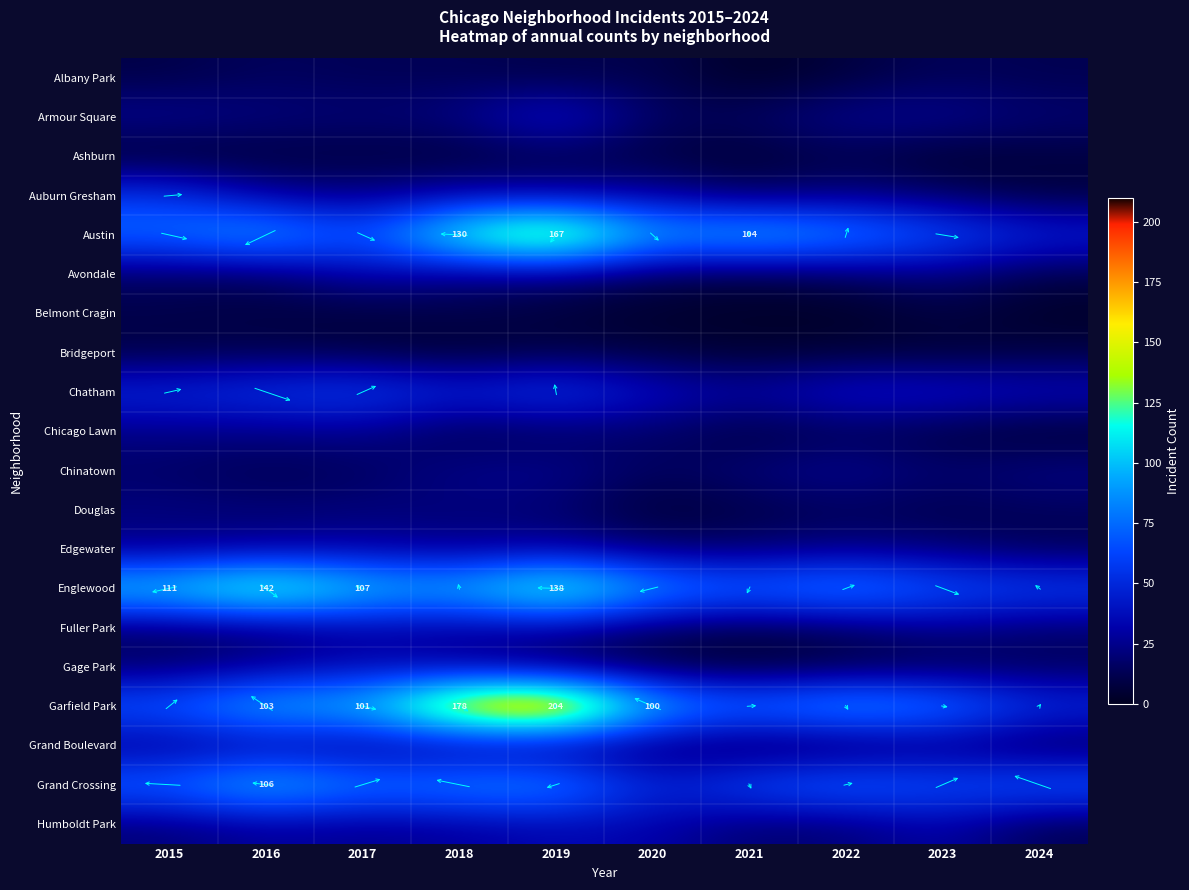

The Garfield Park series shows 101 at 2017. True or false?

True